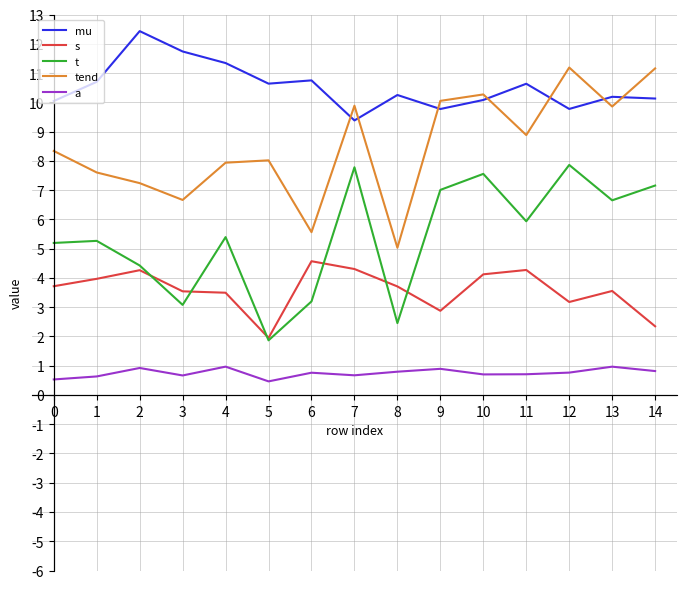

What is the approximate value of mu at 14?

10.1